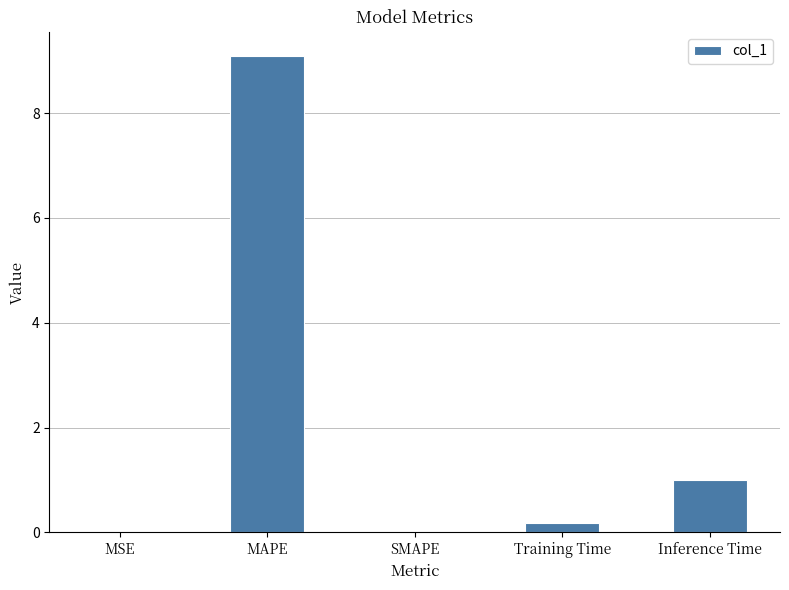

What is the average value?

2.1